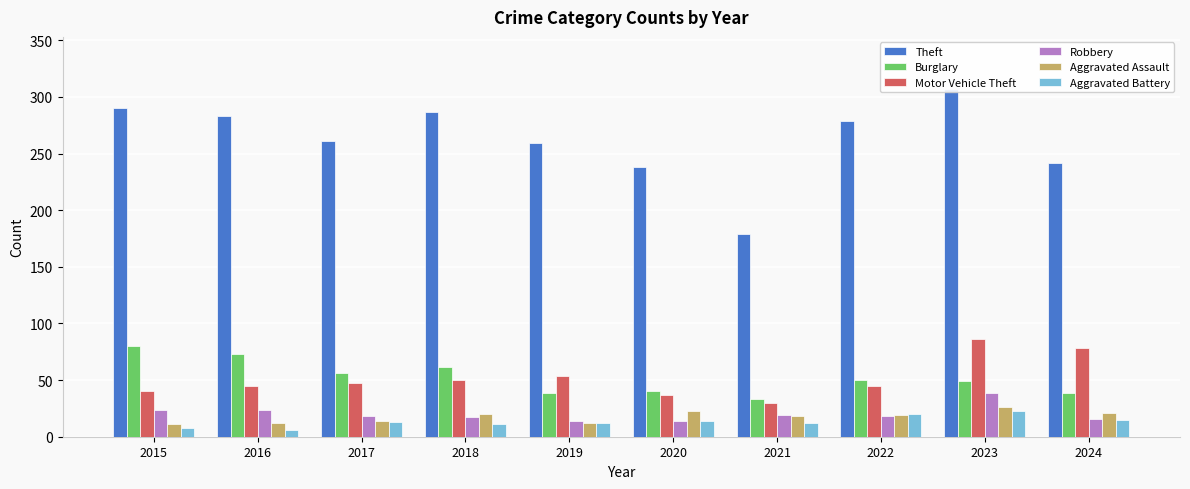

Is it true that Aggravated Battery equals 13 at 2015?

False